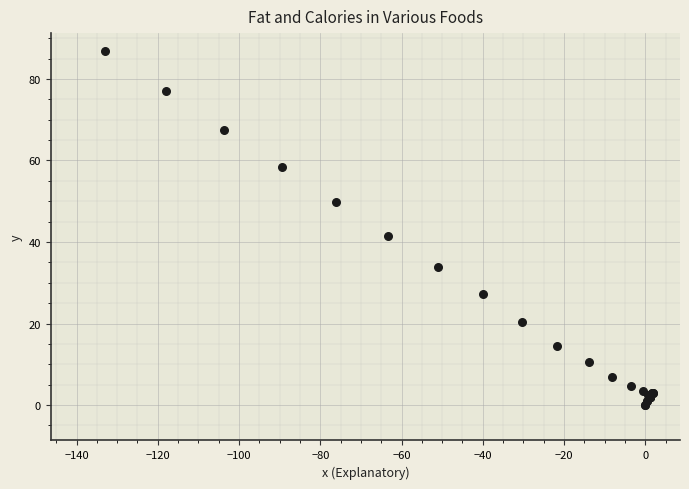

What Y value in the scatter plot is closest to 43?

41.4